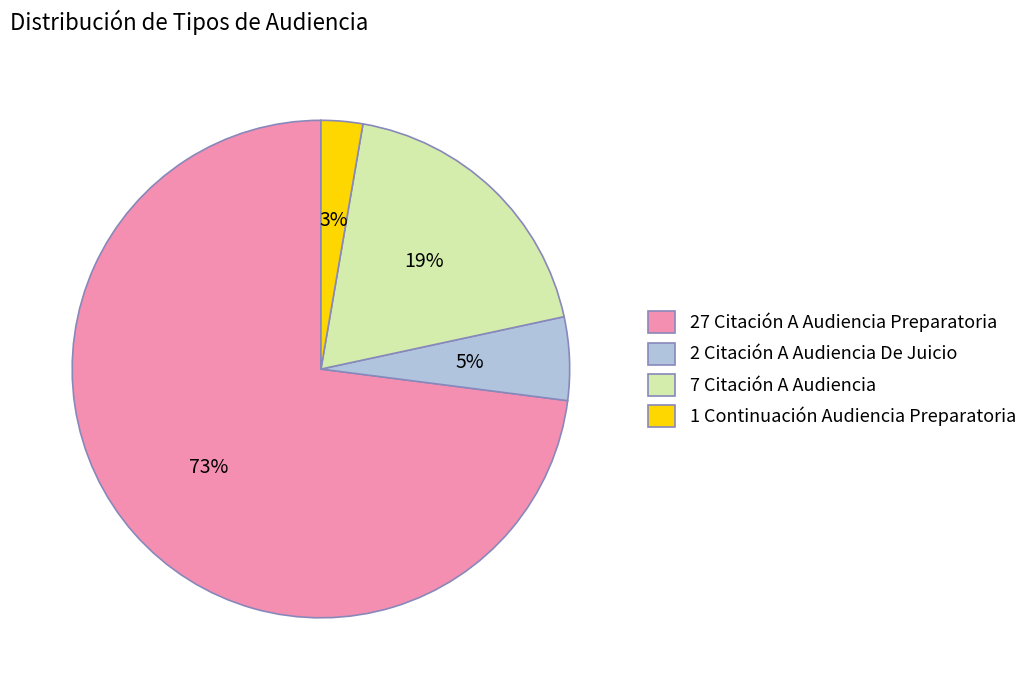

To the nearest percent, what percentage of the pie is 7 Citación A Audiencia?

19%